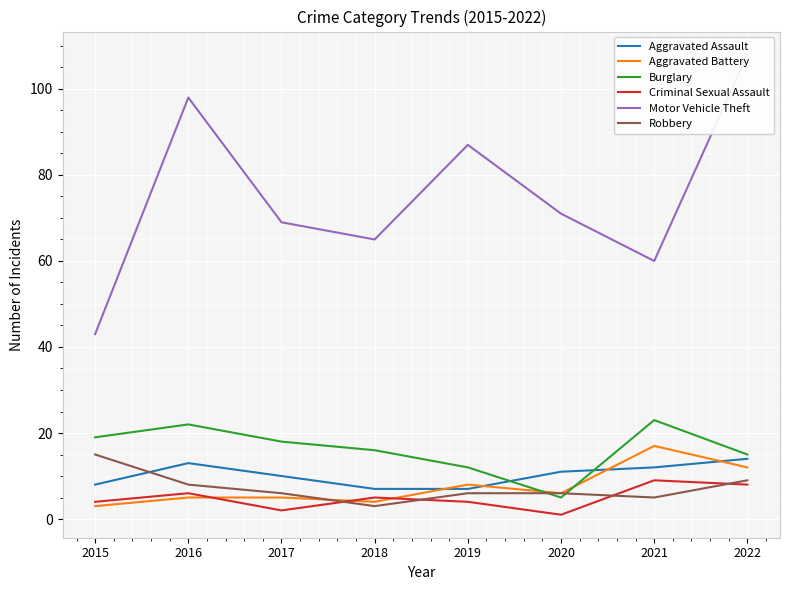

Does the chart display data point markers on the line(s)?

No